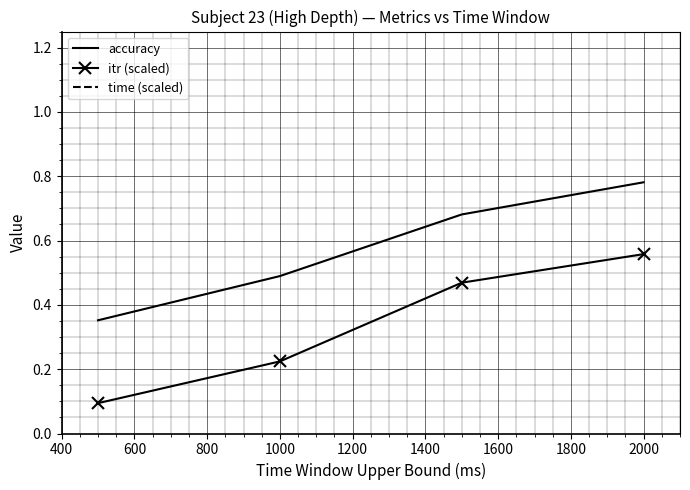

What is the value of the accuracy point at the 3rd from the left?

0.7